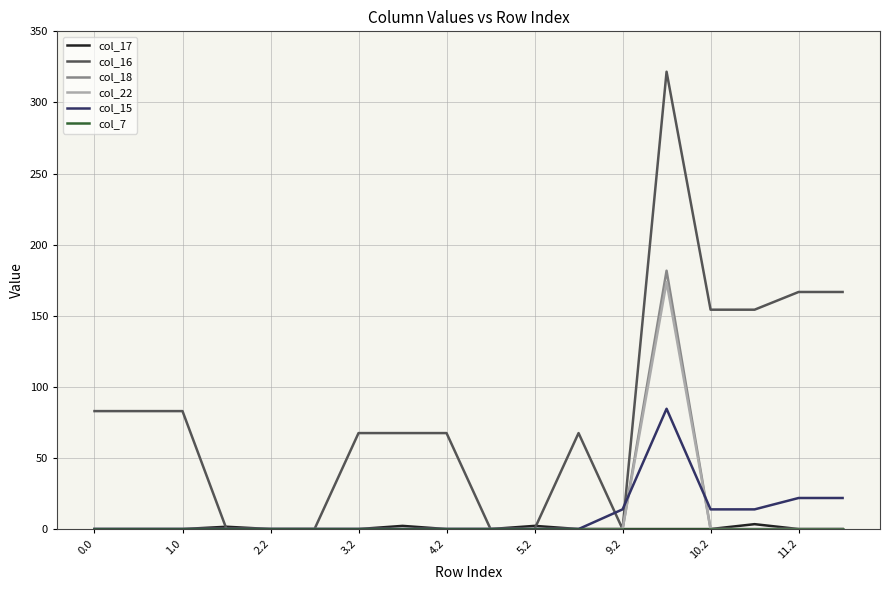

Which series has the widest spread of values?

col_16